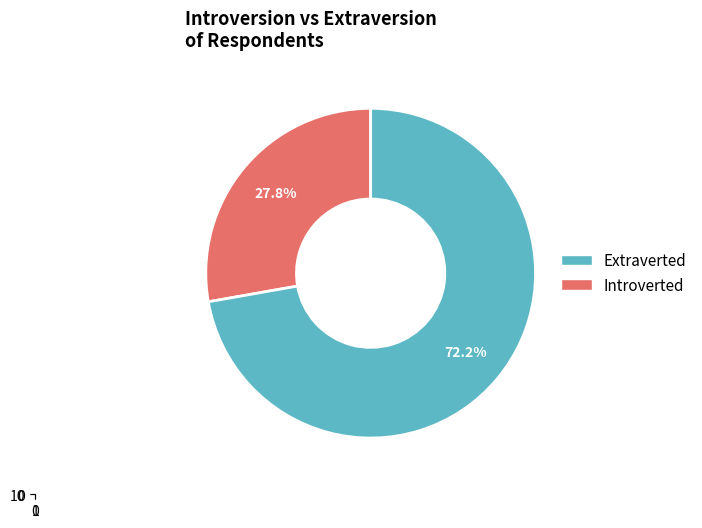

Which category has the smallest portion of the pie?

Introverted